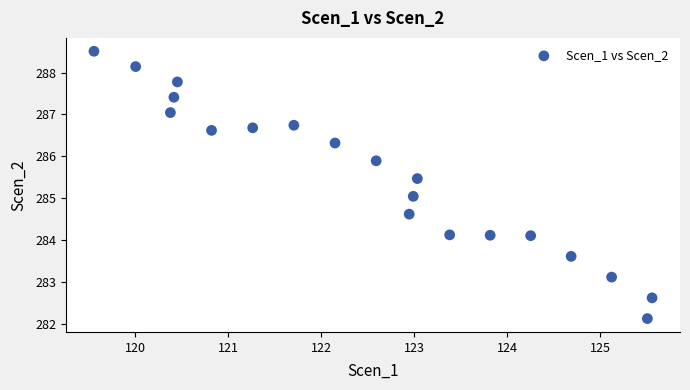

What is the range of X values (max minus min)?

6.0